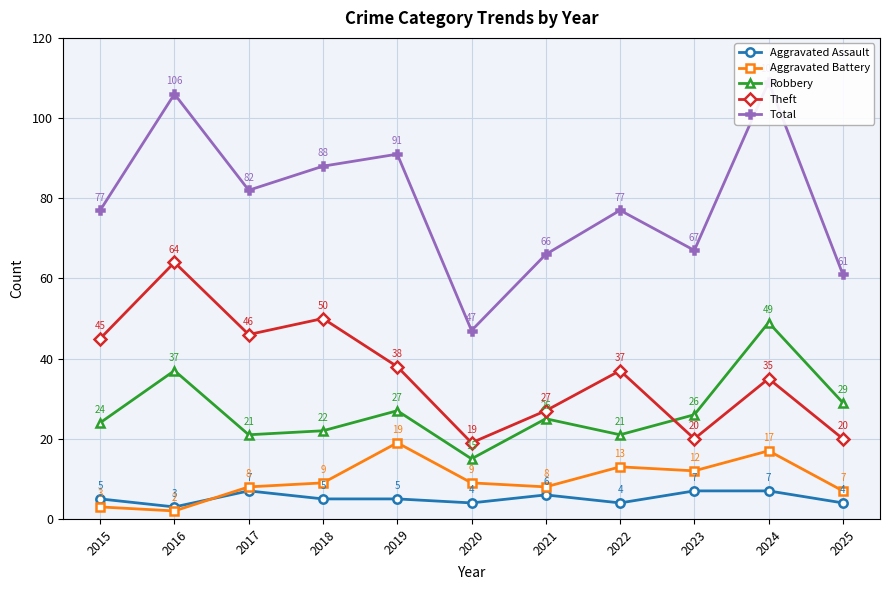

At which category does Total reach its first local valley?

2017